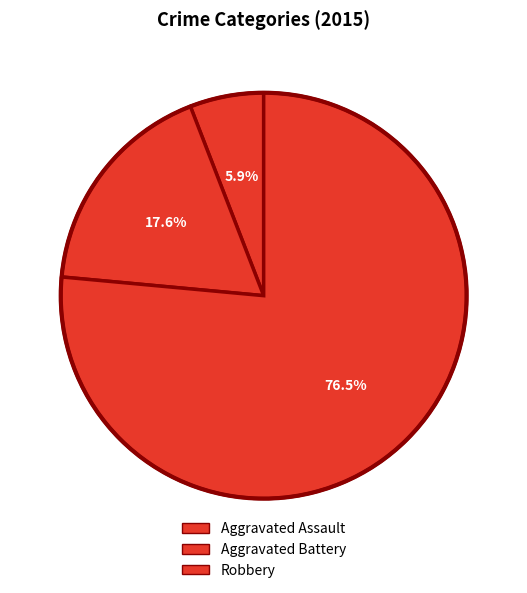

To the nearest percent, what is the combined percentage of Aggravated Assault and Aggravated Battery?

24%